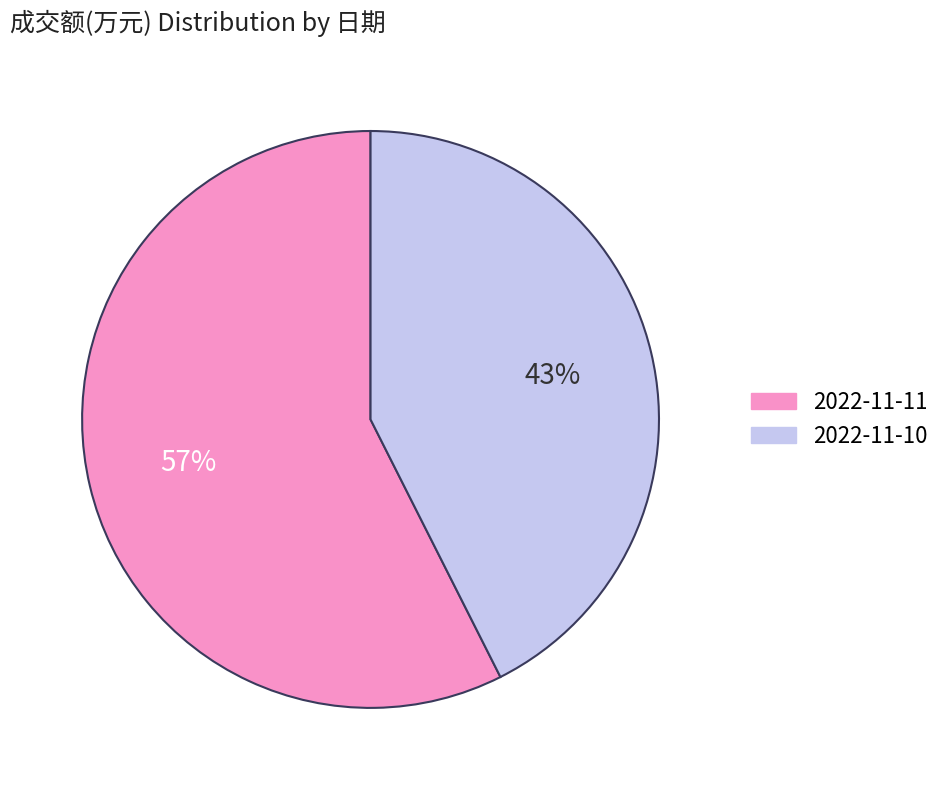

Does 2022-11-10 represent more than half of the total?

No